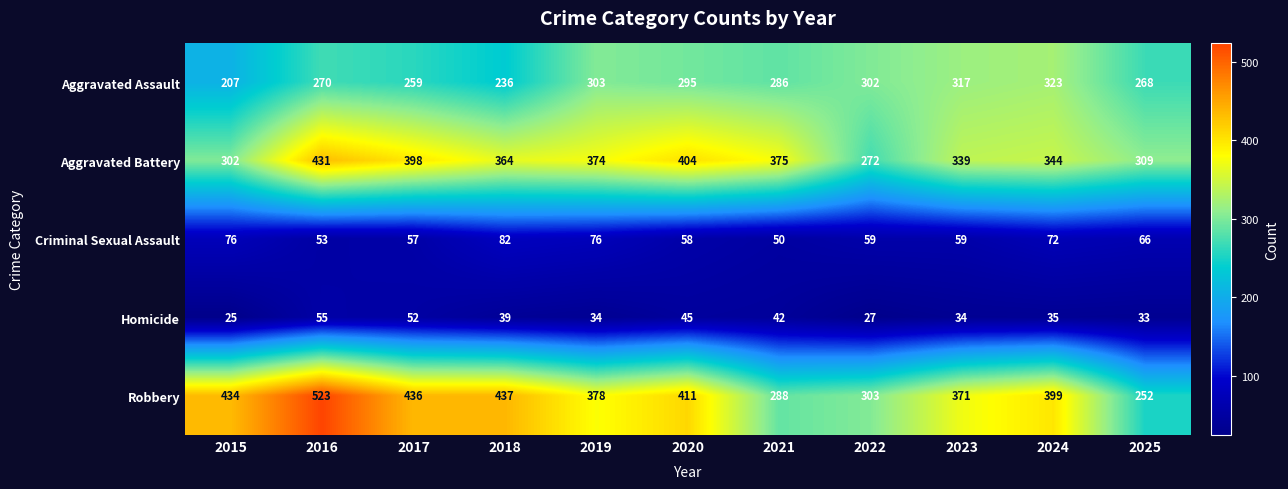

The Criminal Sexual Assault series shows 82 at 2018. True or false?

True